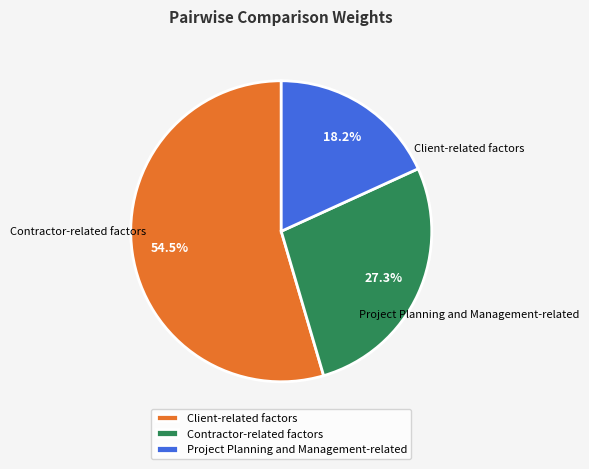

Count the number of slices in the pie.

3